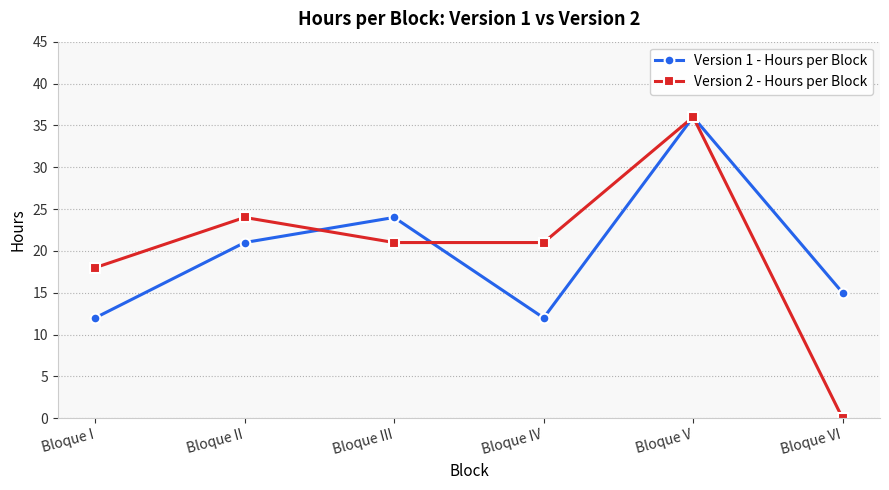

What is the total value across all series at Bloque I?

30